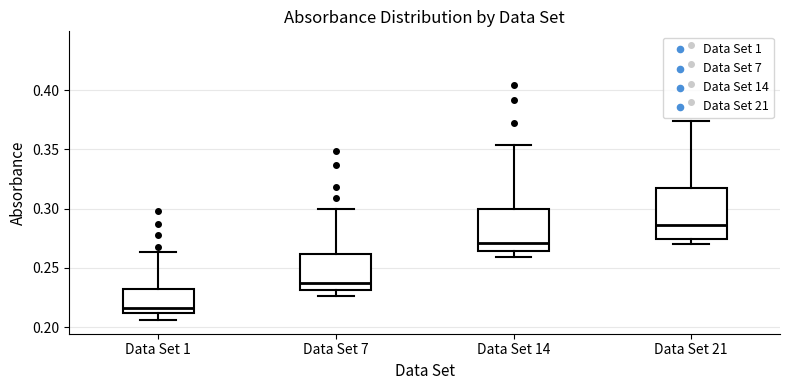

Reading left to right, read every box against the y-axis: the position of its median line, the range the box covers, and the ends of its whiskers. The values are not printed on the chart, so give them approximately, as read against the axis.

Data Set 1: median 0.215, box 0.210 to 0.235, whiskers 0.205 to 0.265
Data Set 7: median 0.235, box 0.230 to 0.260, whiskers 0.225 to 0.300
Data Set 14: median 0.270, box 0.265 to 0.300, whiskers 0.260 to 0.355
Data Set 21: median 0.285, box 0.275 to 0.315, whiskers 0.270 to 0.375